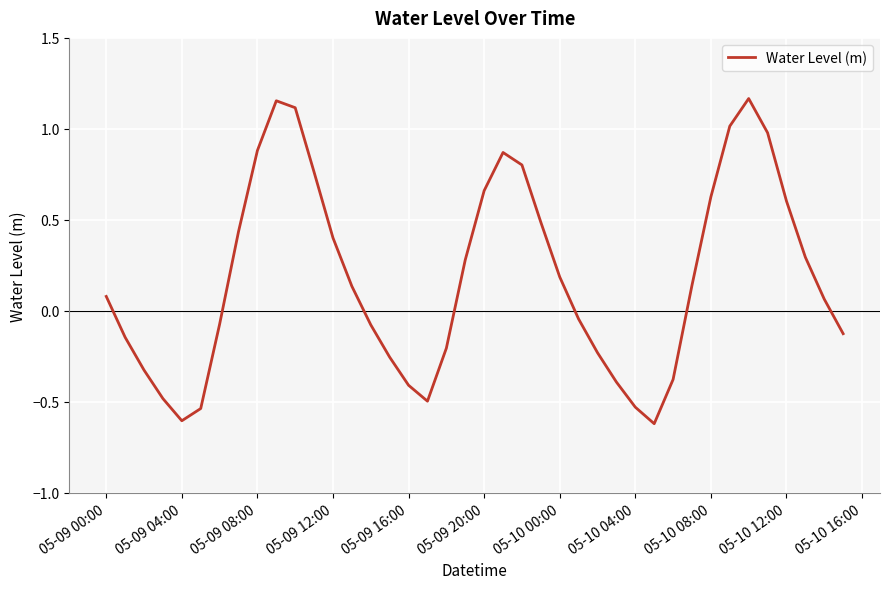

What is the difference between the maximum and minimum values?

1.8